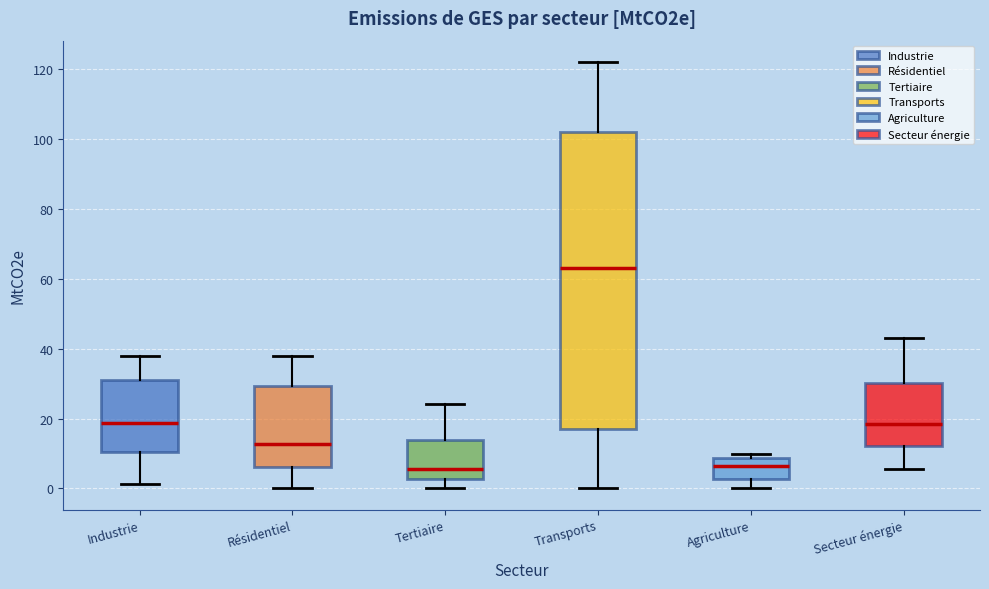

Reading left to right, transcribe this box plot: for each box, give where its median line is, the range the box spans, and where its two whiskers end, as read against the y-axis. The values are not printed on the chart, so give them approximately, as read against the axis.

Industrie: median 18, box 10 to 32, whiskers 2 to 38
Résidentiel: median 12, box 6 to 30, whiskers 0 to 38
Tertiaire: median 6, box 2 to 14, whiskers 0 to 24
Transports: median 64, box 16 to 102, whiskers 0 to 122
Agriculture: median 6, box 2 to 8, whiskers 0 to 10
Secteur énergie: median 18, box 12 to 30, whiskers 6 to 44